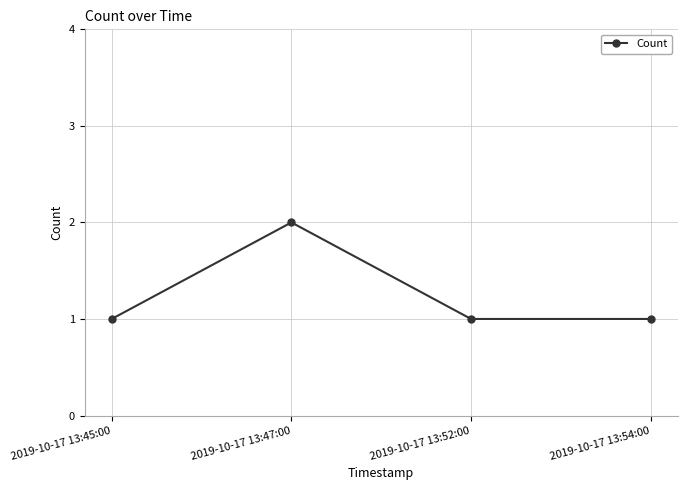

At which category does the chart reach its peak across all series?

2019-10-17 13:47:00